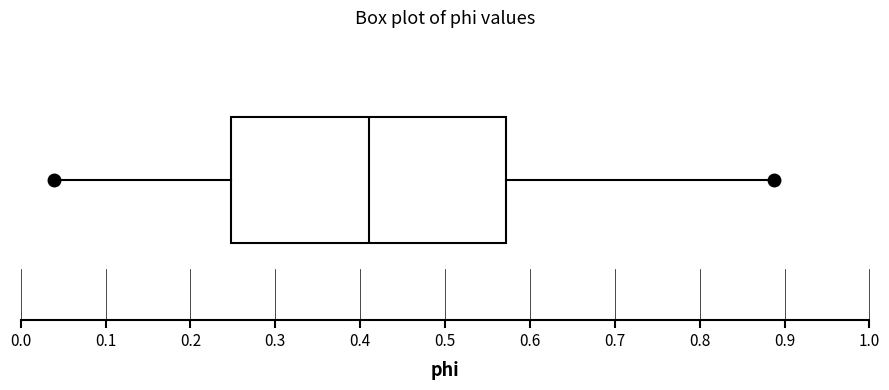

Read this box plot against the x-axis: the position of the median line, the range covered by the box, and the ends of both whiskers. The values are not printed on the chart, so give them approximately, as read against the axis.

median 0.41, box 0.25 to 0.57, whiskers 0.04 to 0.89